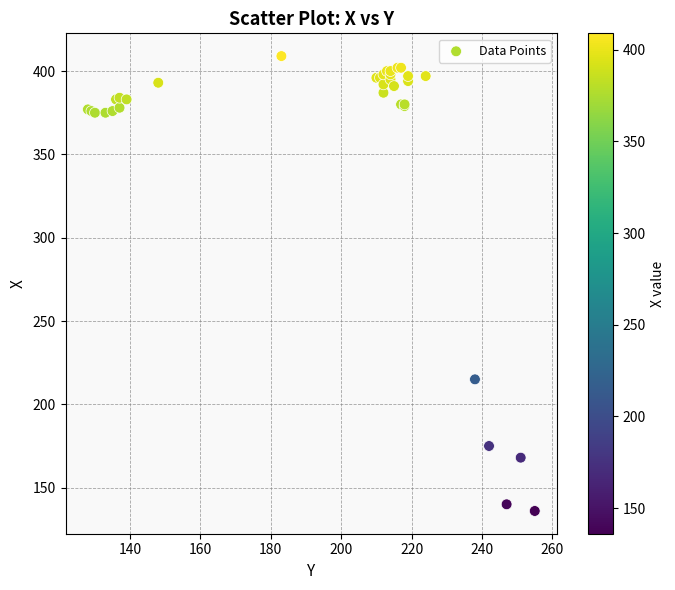

What Y value in the scatter plot is closest to 272?

215